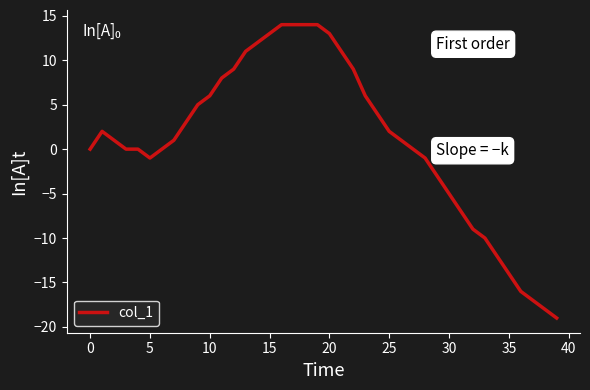

What is the difference between the maximum and minimum values?

33